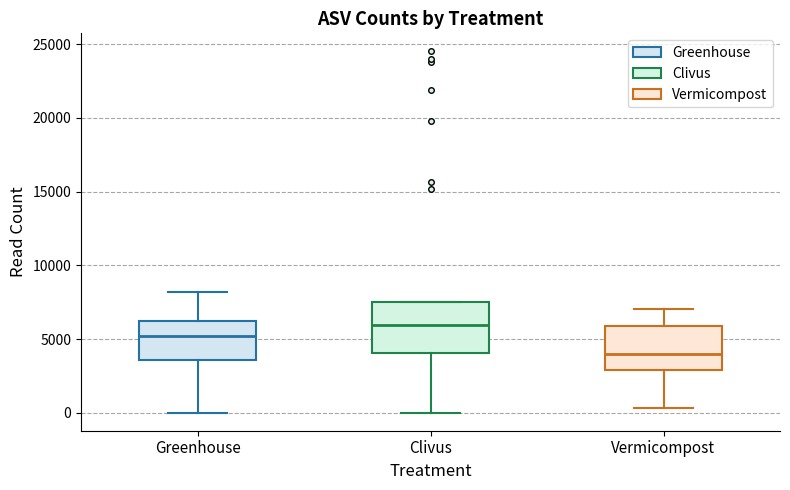

Which box has the highest median line?

Clivus